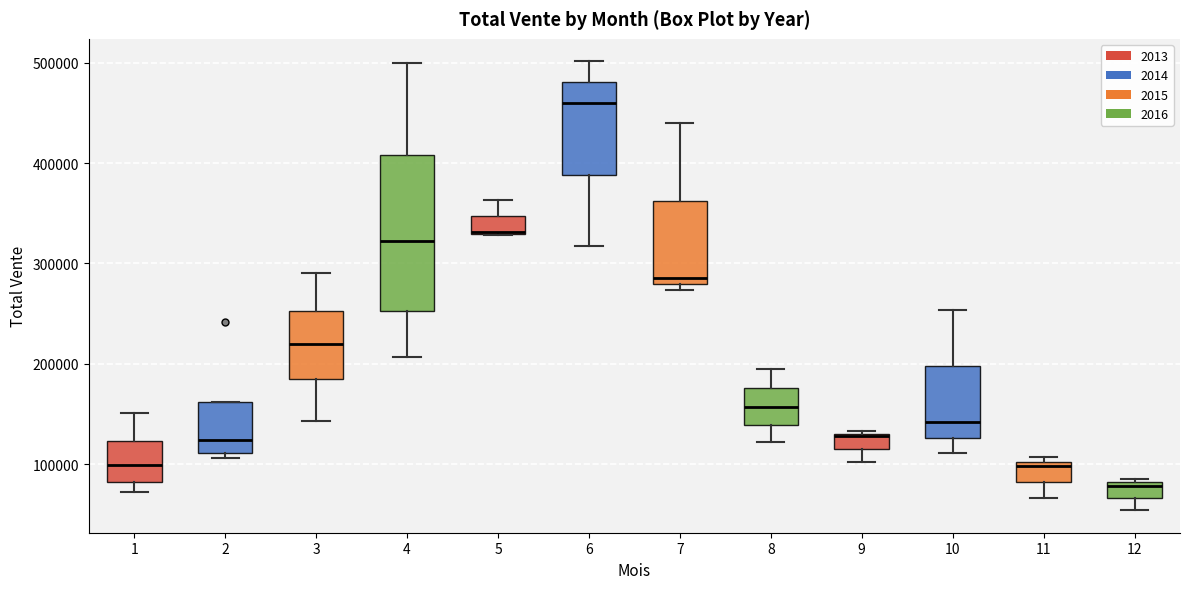

Reading left to right, read every box against the y-axis: the position of its median line, the range the box covers, and the ends of its whiskers. The values are not printed on the chart, so give them approximately, as read against the axis.

1: median 100000, box 80000 to 120000, whiskers 70000 to 150000
2: median 120000, box 110000 to 160000, whiskers 110000 (just below the box's lower edge) to 160000
3: median 220000, box 190000 to 250000, whiskers 140000 to 290000
4: median 320000, box 250000 to 410000, whiskers 210000 to 500000
5: median 330000 (drawn on the box's lower edge), box 330000 to 350000, whiskers 330000 to 360000
6: median 460000, box 390000 to 480000, whiskers 320000 to 500000
7: median 290000, box 280000 to 360000, whiskers 270000 to 440000
8: median 160000, box 140000 to 180000, whiskers 120000 to 200000
9: median 130000, box 120000 to 130000, whiskers 100000 to 130000
10: median 140000, box 130000 to 200000, whiskers 110000 to 250000
11: median 100000 (just below the box's upper edge), box 80000 to 100000, whiskers 70000 to 110000
12: median 80000 (just below the box's upper edge), box 70000 to 80000, whiskers 50000 to 90000